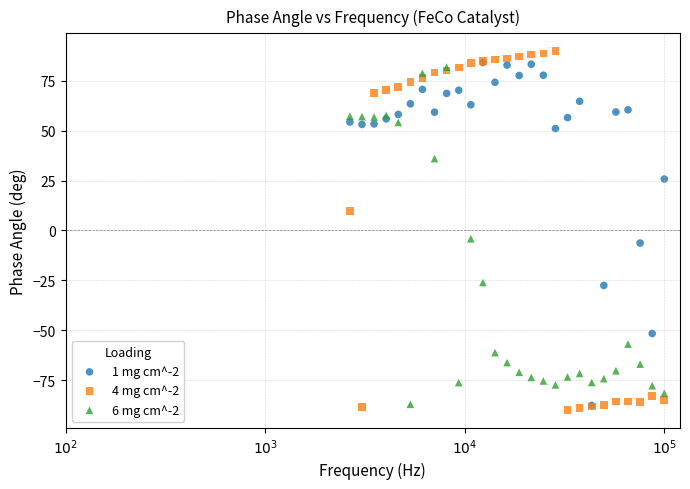

Which series has the widest spread of Y values?

4 mg cm^-2